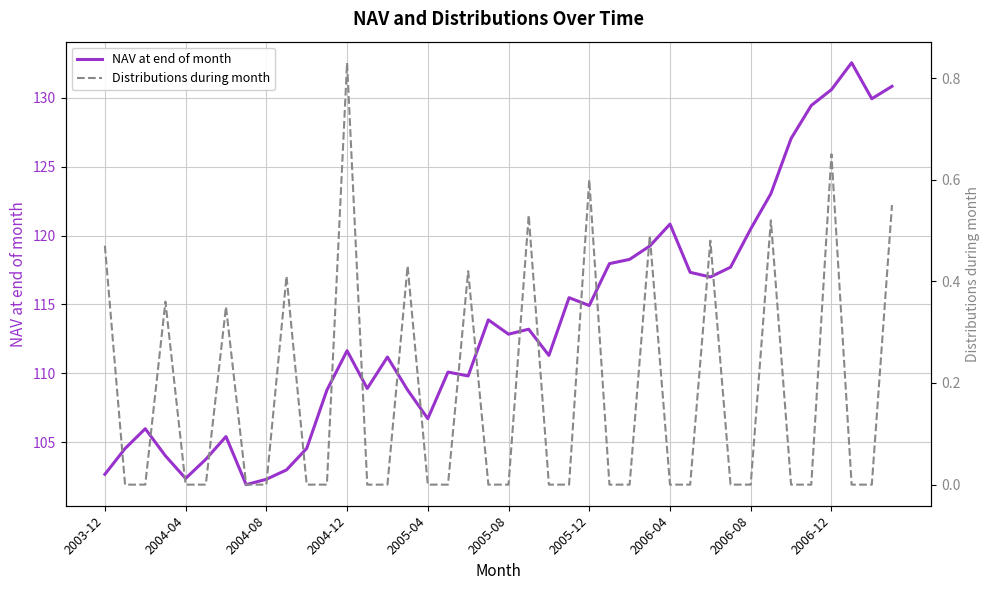

True or false: NAV at end of month has a value of 102.4 at 2004-04.

True